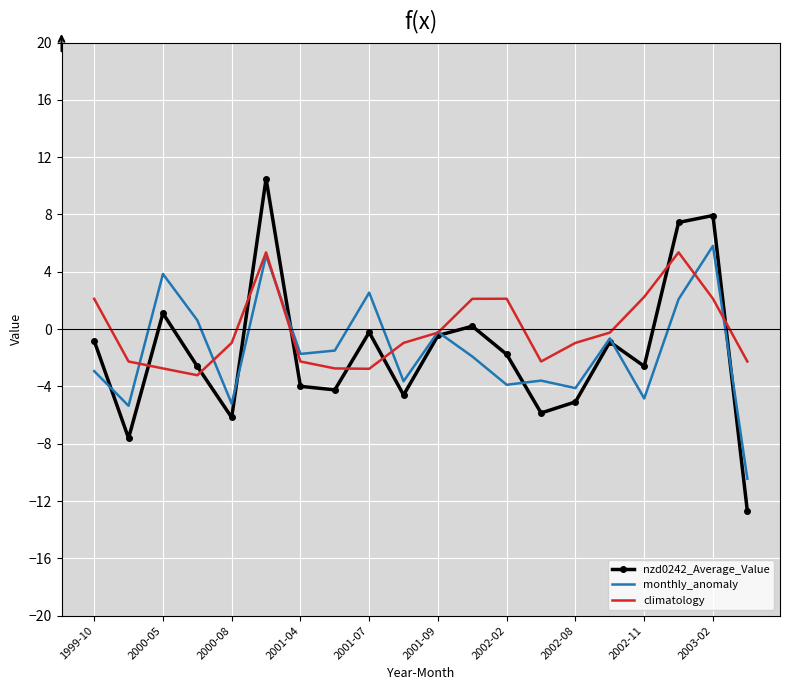

What is the maximum value for monthly_anomaly?

5.8